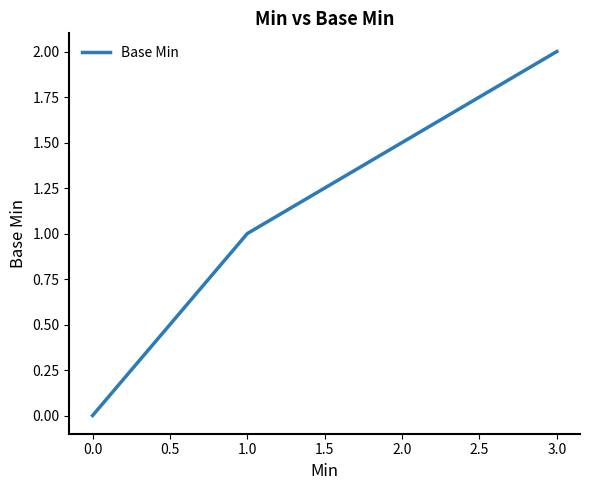

Which label corresponds to the largest value in the chart?

3.0